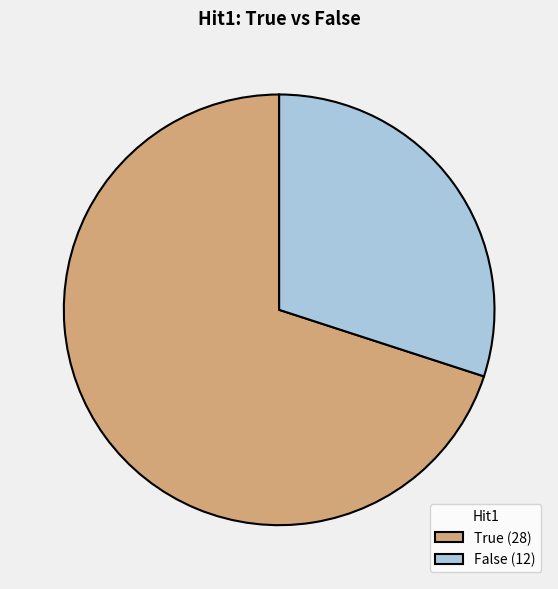

Does True (28) account for over 50% of the chart?

Yes